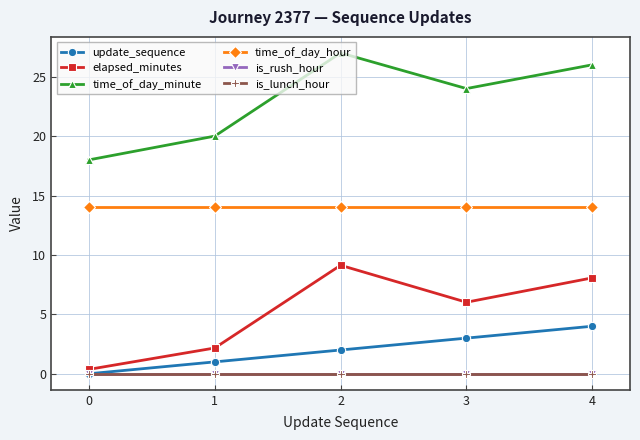

What are all the series names shown in the legend?

update_sequence, elapsed_minutes, time_of_day_minute, time_of_day_hour, is_rush_hour, is_lunch_hour